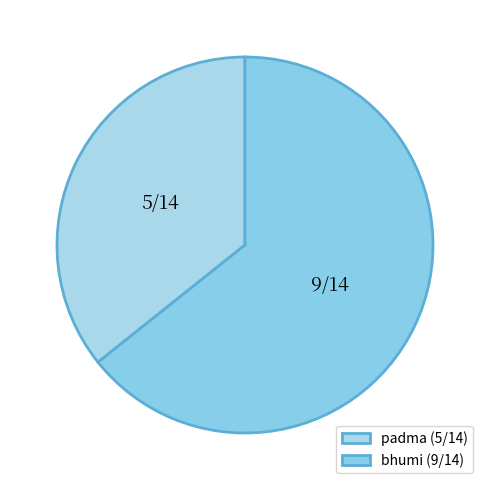

Count the number of slices in the pie.

2